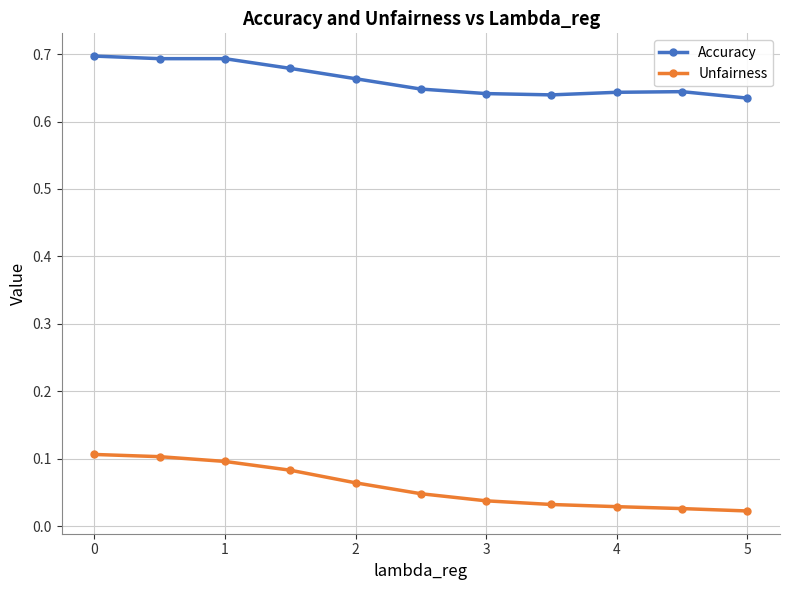

What are all the series names shown in the legend?

Accuracy, Unfairness